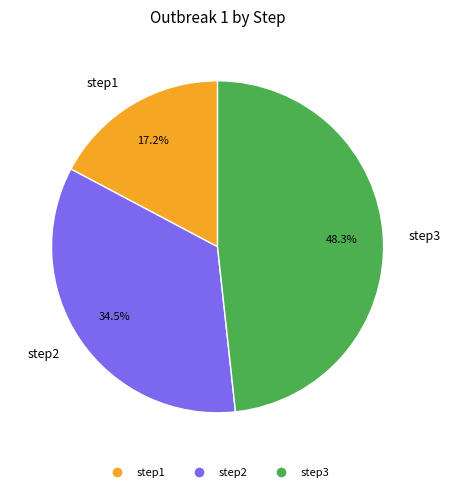

Rank the categories by value from lowest to highest.

step1, step2, step3